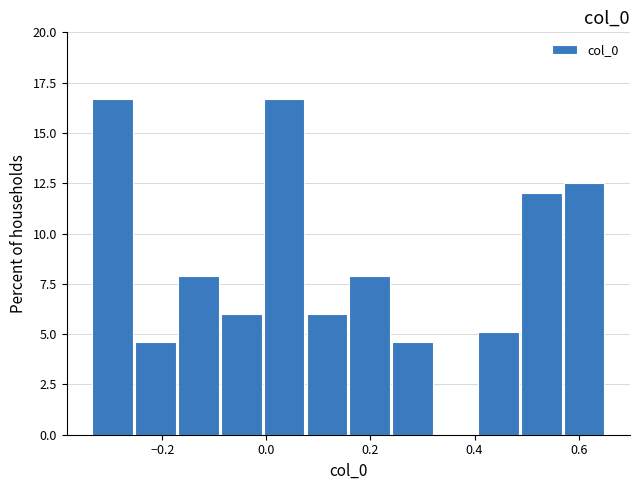

Reading left to right, list every bar in this chart as the range it spans on the x-axis followed by its height. Neither the bar edges nor the heights are printed on the chart, so give them approximately, as read against the axes.

-0.34 to -0.26: 16.5
-0.26 to -0.18: 4.5
-0.18 to -0.08: 8.0
-0.08 to 0.00: 6.0
0.00 to 0.08: 16.5
0.08 to 0.16: 6.0
0.16 to 0.24: 8.0
0.24 to 0.32: 4.5
0.32 to 0.40: 0
0.40 to 0.48: 5.0
0.48 to 0.56: 12.0
0.56 to 0.66: 12.5